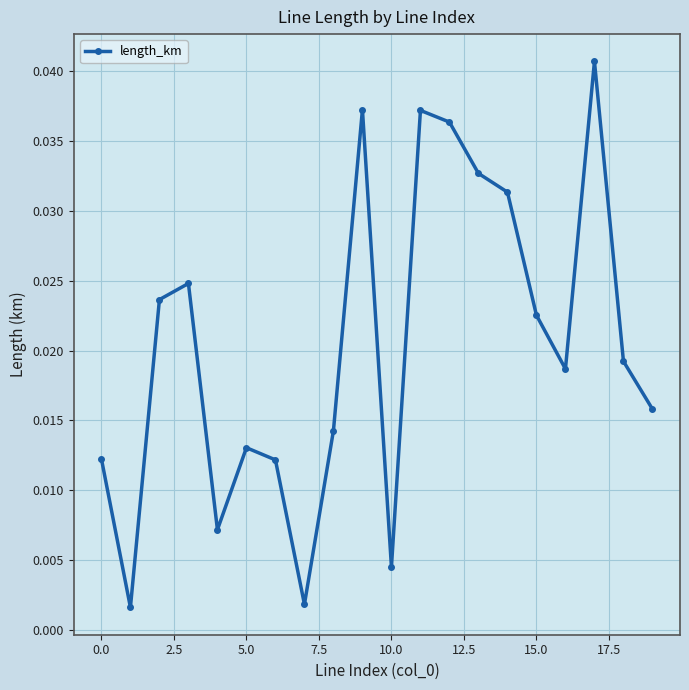

How many points are higher than both their immediate neighbors (excluding endpoints)?

5